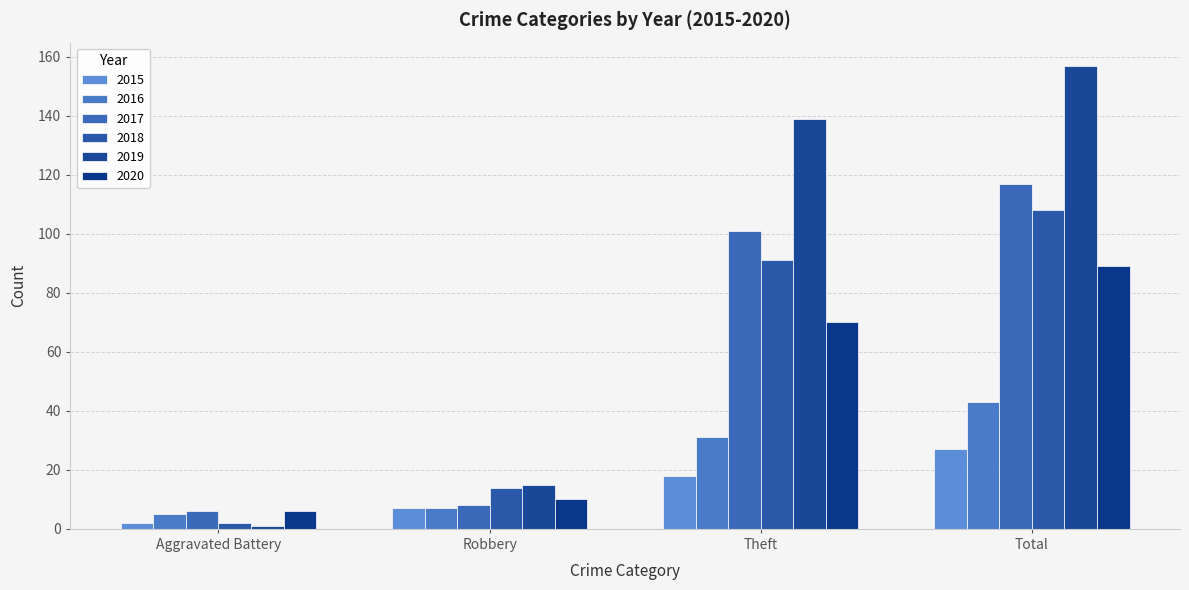

How many bars are there in each group?

6